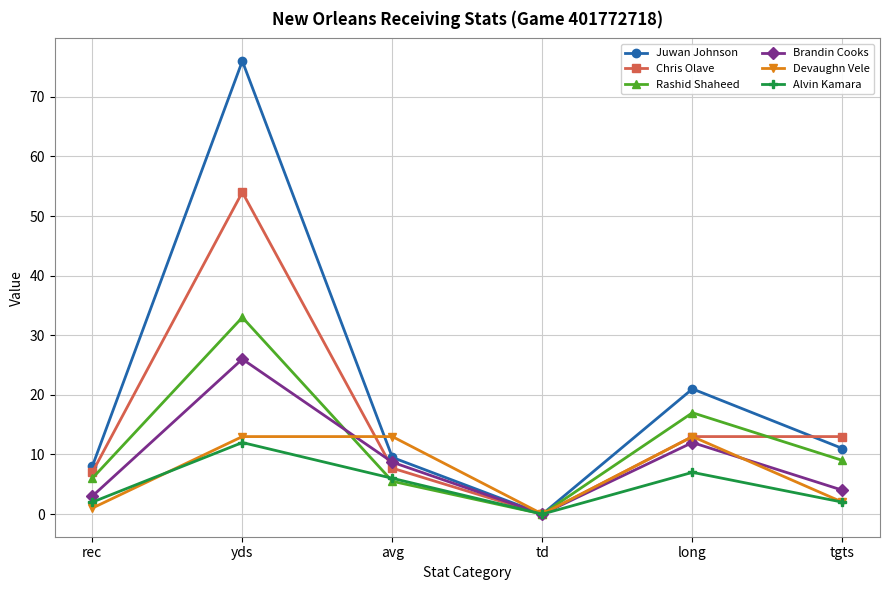

Read the Juwan Johnson value at long.

21.0